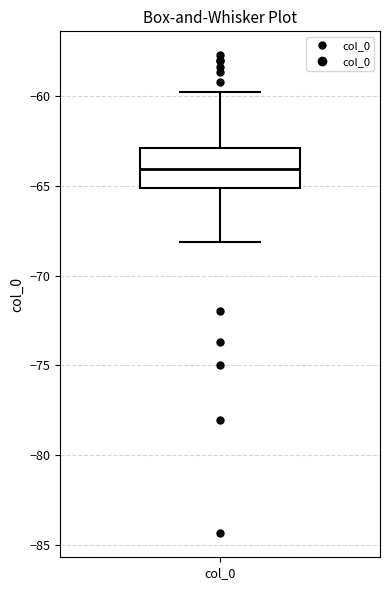

Where is the lower edge of the box for col_0 on the y-axis? The values are not printed on the chart, so give them approximately, as read against the axis.

-65